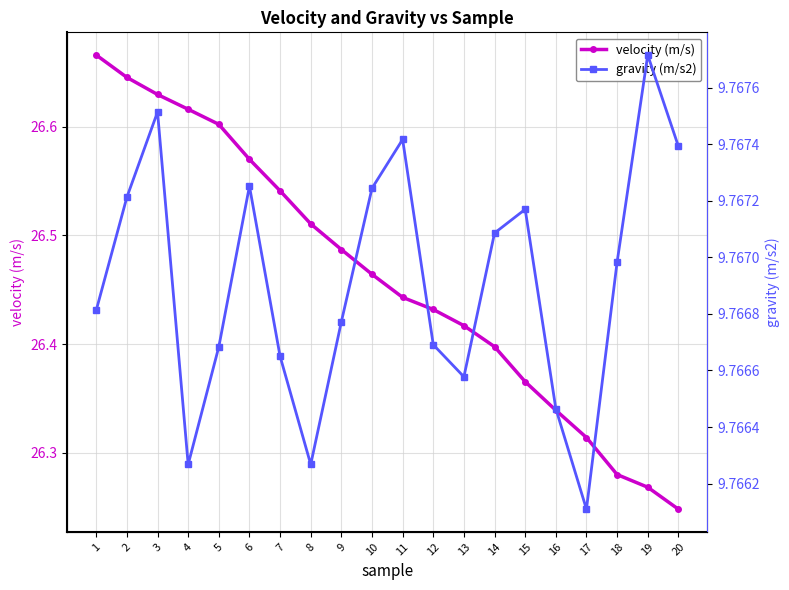

Reading left to right, transcribe all the data shown in this chart.

velocity (m/s): 1=26.7	2=26.6	3=26.6	4=26.6	5=26.6	6=26.6	7=26.5	8=26.5	9=26.5	10=26.5	11=26.4	12=26.4	13=26.4	14=26.4	15=26.4	16=26.3	17=26.3	18=26.3	19=26.3	20=26.2
gravity (m/s2): 1=9.8	2=9.8	3=9.8	4=9.8	5=9.8	6=9.8	7=9.8	8=9.8	9=9.8	10=9.8	11=9.8	12=9.8	13=9.8	14=9.8	15=9.8	16=9.8	17=9.8	18=9.8	19=9.8	20=9.8